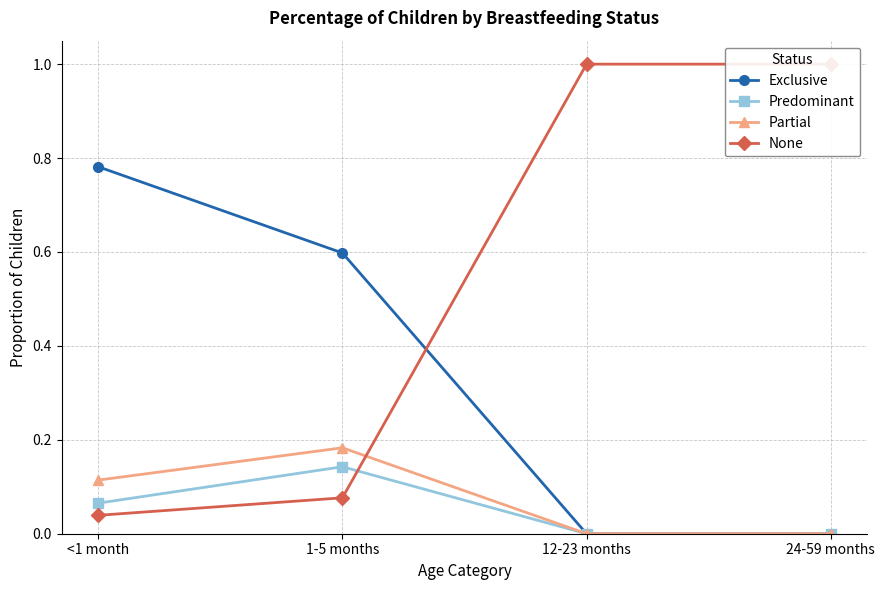

True or false: Predominant has more than 0 interior local peaks.

True